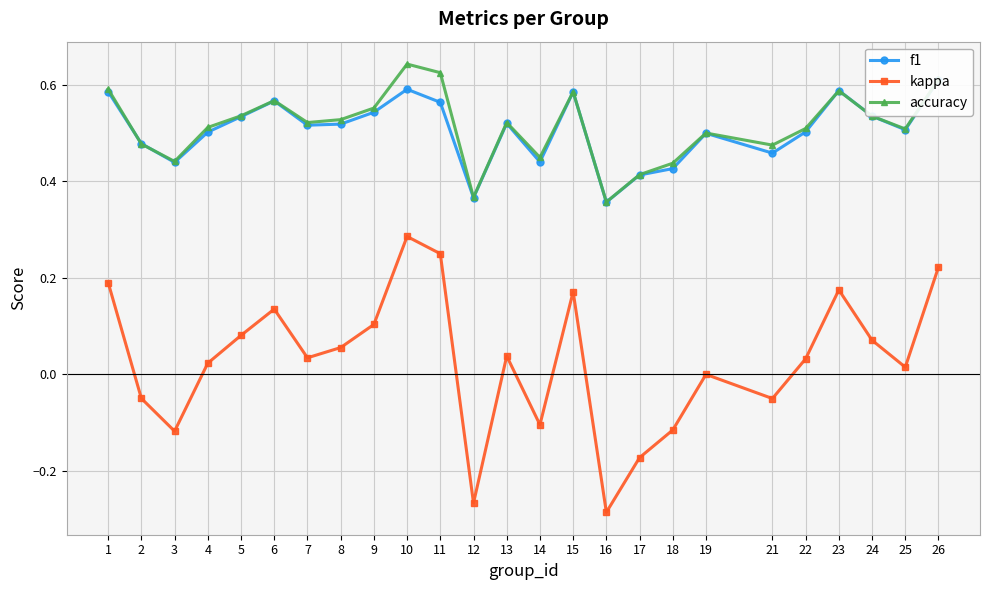

Count the accuracy values in the range 0 to 1.

25